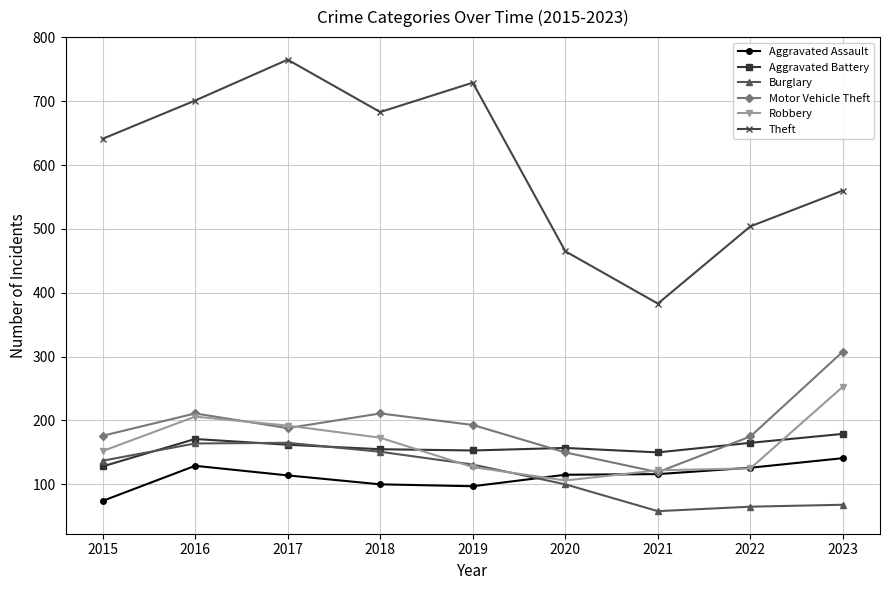

Where is the first local maximum for Theft?

2017